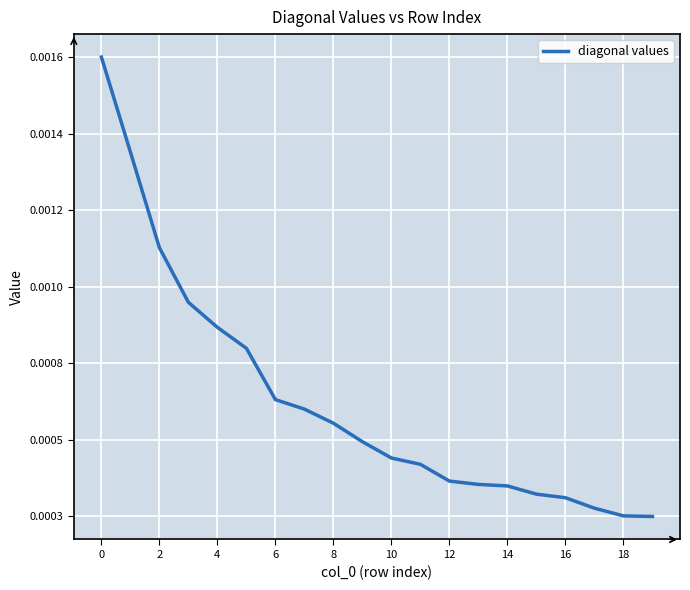

Is this an area chart (filled region under the line)?

No